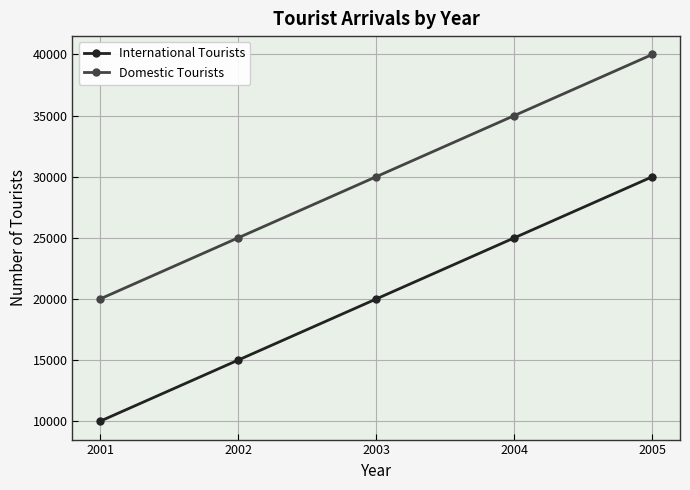

Reading left to right, transcribe all the data shown in this chart.

International Tourists: 2001=10000	2002=15000	2003=20000	2004=25000	2005=30000
Domestic Tourists: 2001=20000	2002=25000	2003=30000	2004=35000	2005=40000